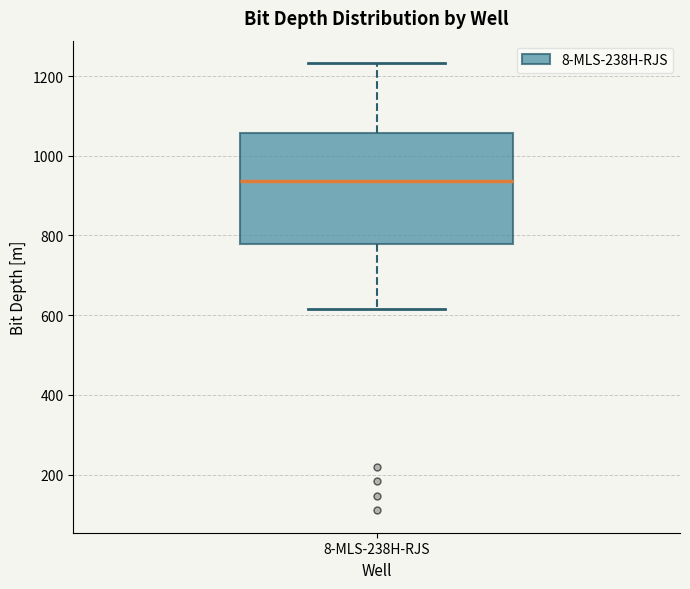

Where does the upper whisker of the box for 8-MLS-238H-RJS end on the y-axis? The values are not printed on the chart, so give them approximately, as read against the axis.

1240